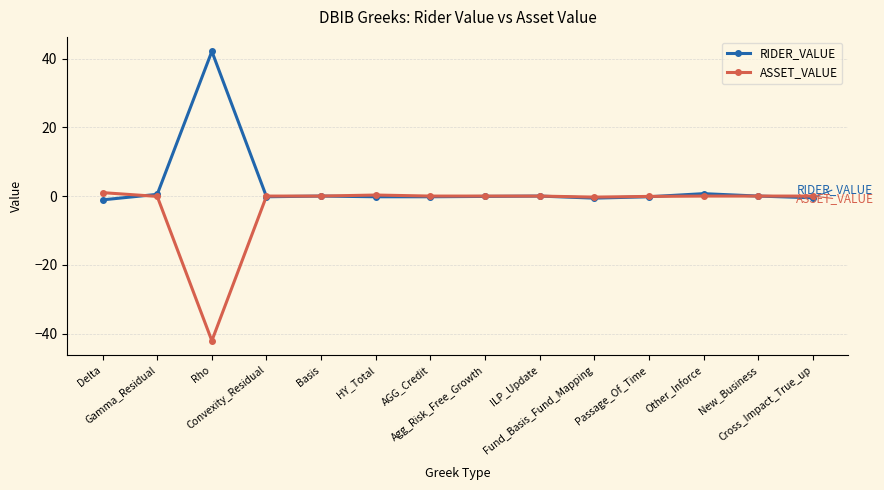

What is the maximum value shown in the chart?

42.1